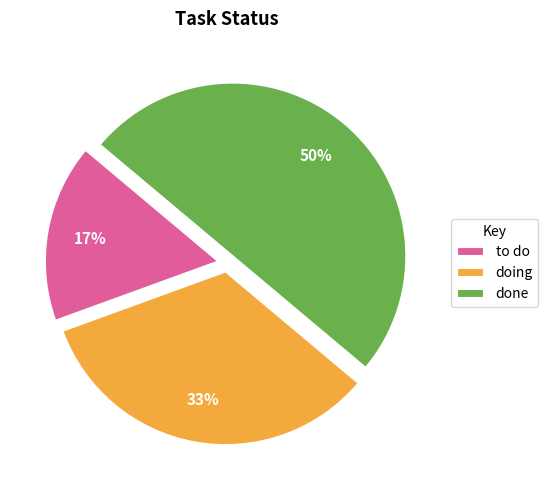

What percentage is the done slice, to the nearest percent?

50%